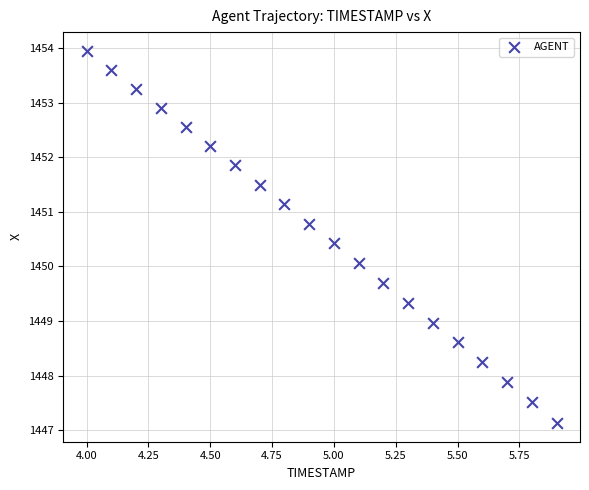

What is the range of X values (max minus min)?

1.9